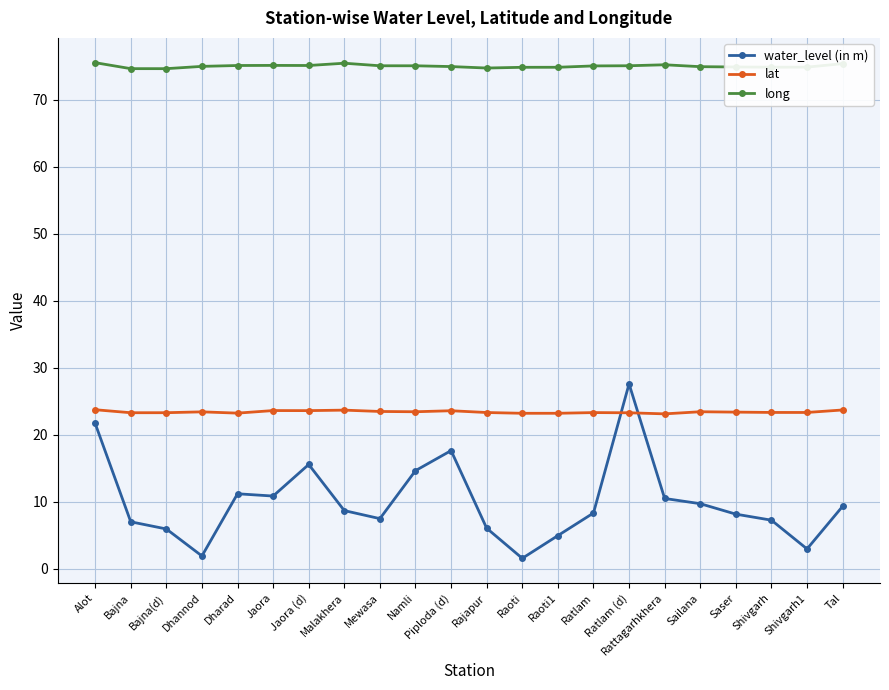

What is the greatest value displayed?

75.5